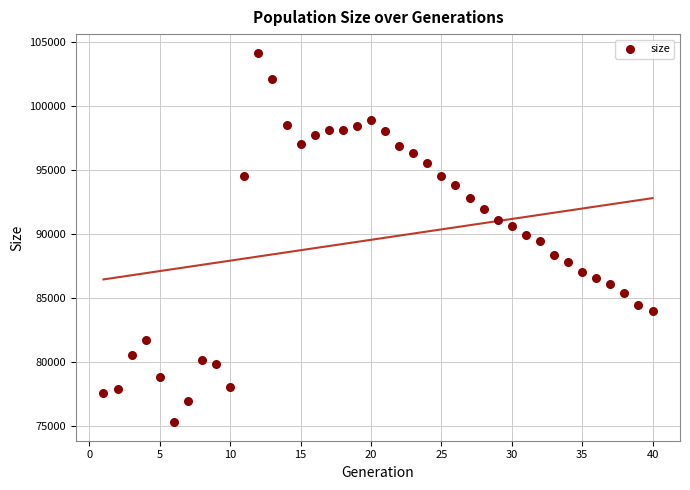

What is the range of Y values (max minus min)?

28818